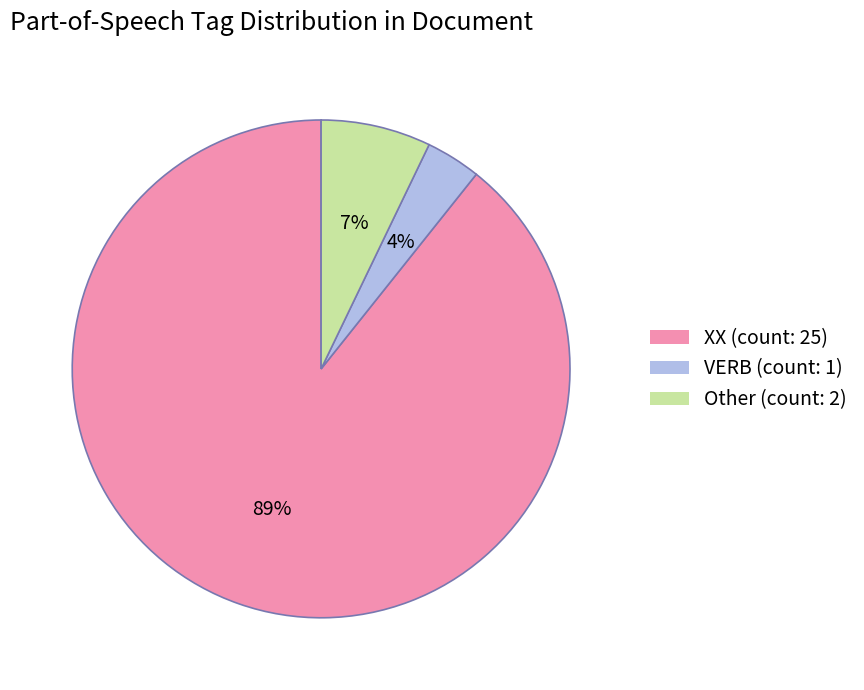

To the nearest percent, what is the combined percentage of Other (count: 2) and VERB (count: 1)?

11%